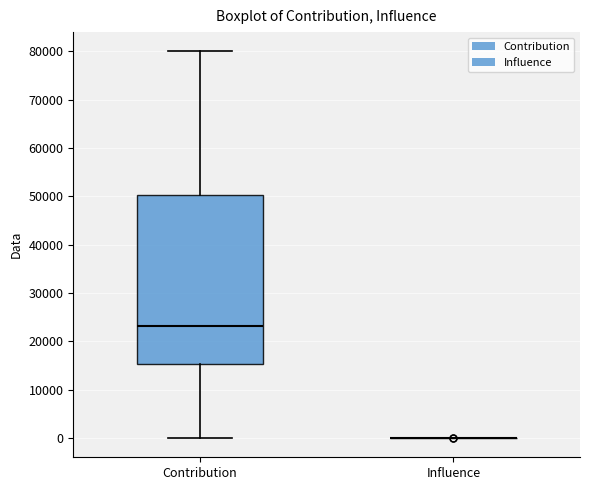

Comparing the boxes themselves (not the whiskers), which one is the tallest?

Contribution